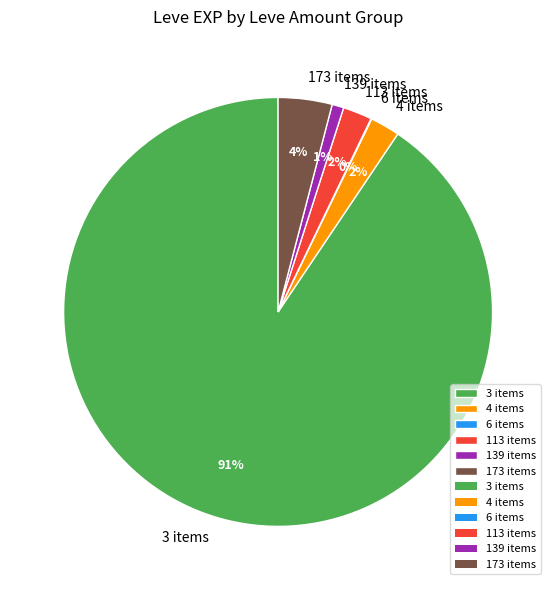

Do 4 items and 139 items together represent more than half of the pie?

No